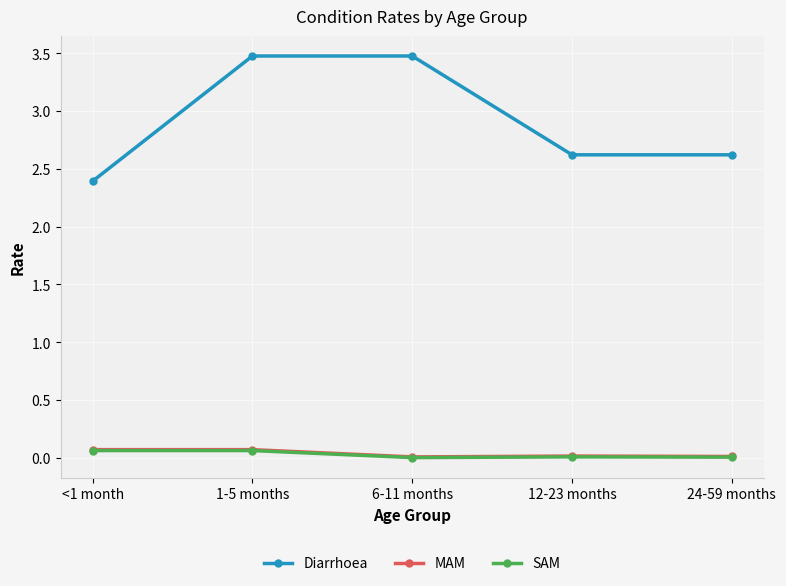

Which series has the largest total across all categories?

Diarrhoea